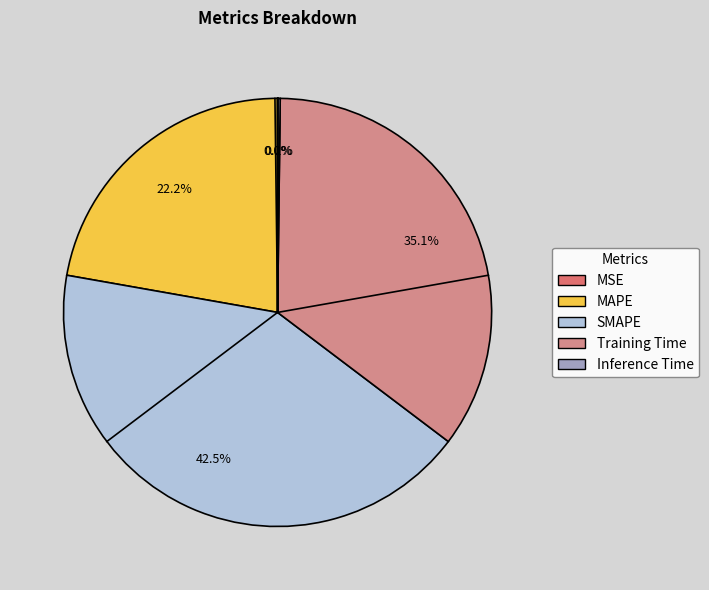

Does any single category account for the majority?

No